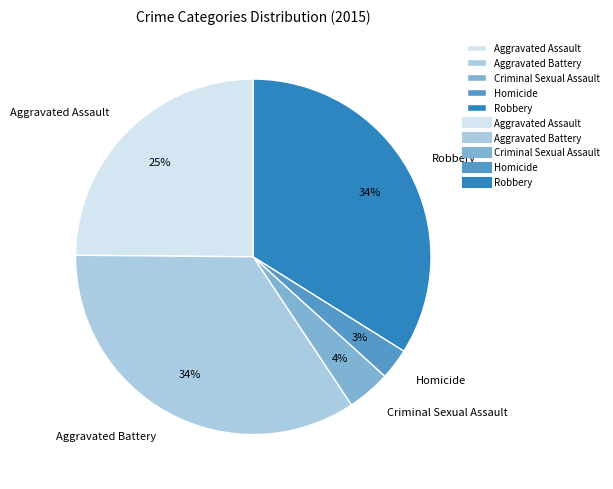

What is the ratio of the value at Robbery to the value at Aggravated Assault?

1.4